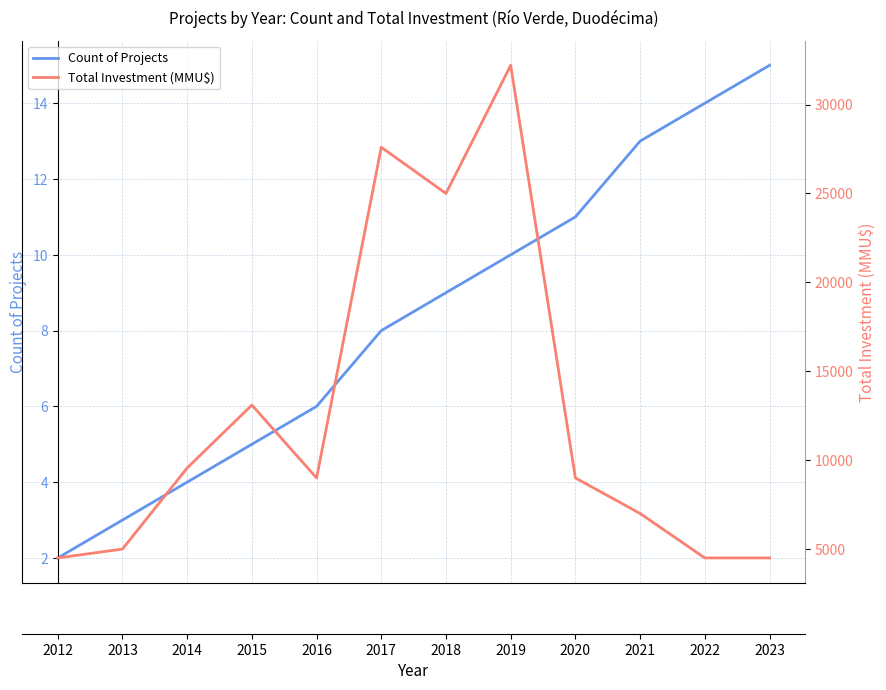

True or false: Count of Projects has more than 1 interior local peaks.

False